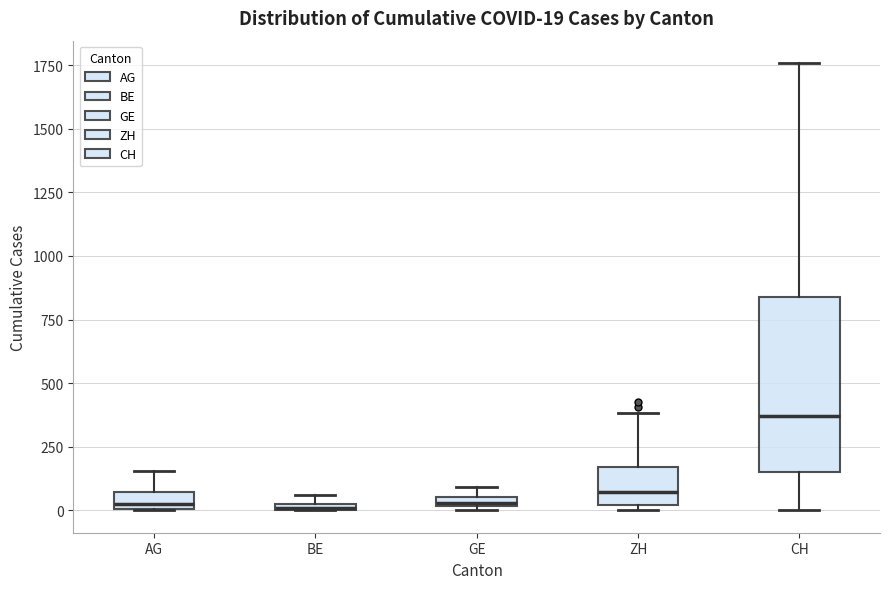

Which box has the highest median line?

CH